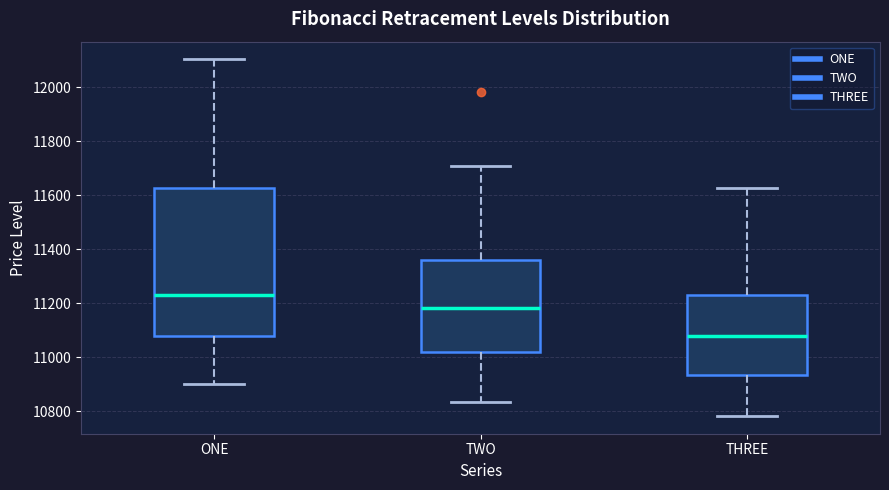

Which box is the tallest, from its lower edge to its upper edge?

ONE